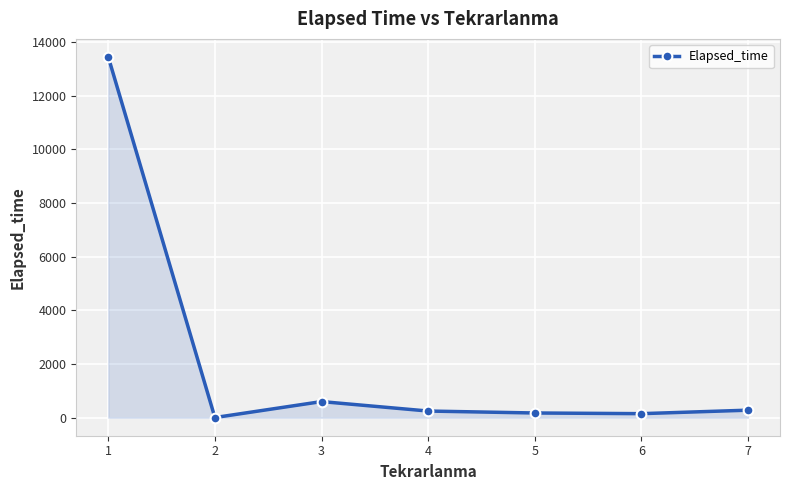

What is the value of the 7th point from the left?

280.0